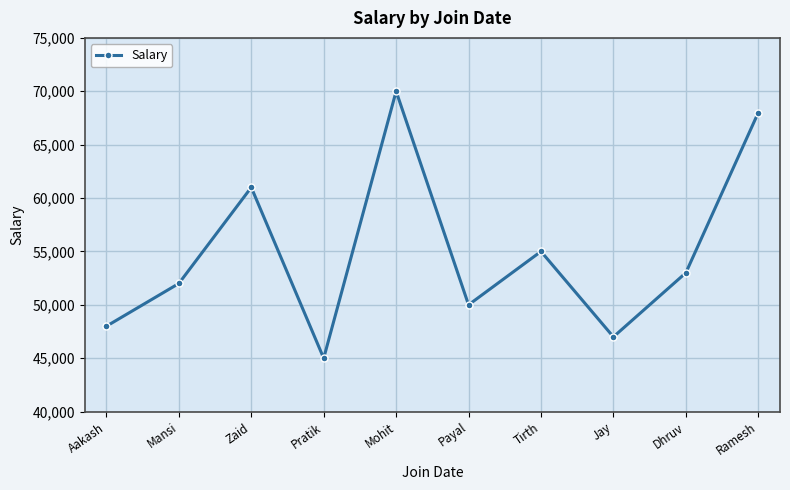

Between Ramesh and Tirth, which is larger?

Ramesh